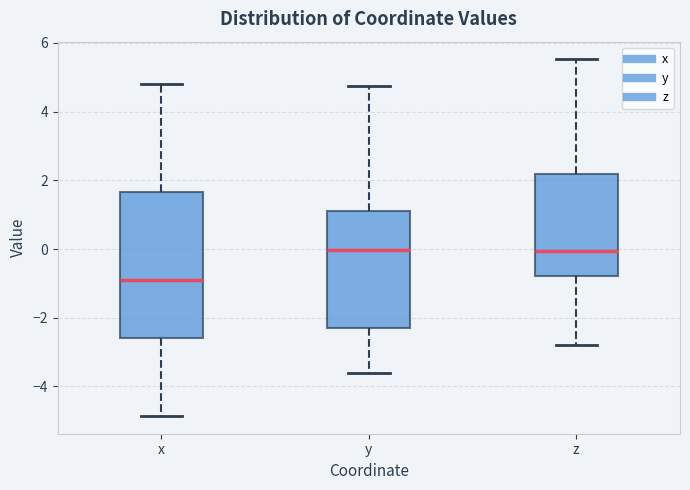

Reading left to right, read every box against the y-axis: the position of its median line, the range the box covers, and the ends of its whiskers. The values are not printed on the chart, so give them approximately, as read against the axis.

x: median -1.0, box -2.6 to 1.6, whiskers -4.8 to 4.8
y: median 0.0, box -2.4 to 1.2, whiskers -3.6 to 4.8
z: median 0.0, box -0.8 to 2.2, whiskers -2.8 to 5.6